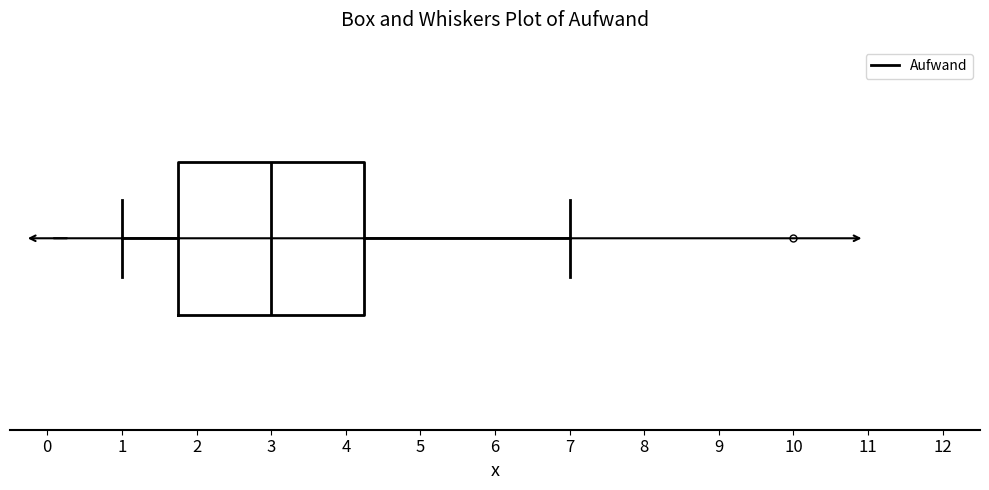

Read this box plot against the x-axis: the position of the median line, the range covered by the box, and the ends of both whiskers. The values are not printed on the chart, so give them approximately, as read against the axis.

median 3.0, box 1.8 to 4.3, whiskers 1.0 to 7.0